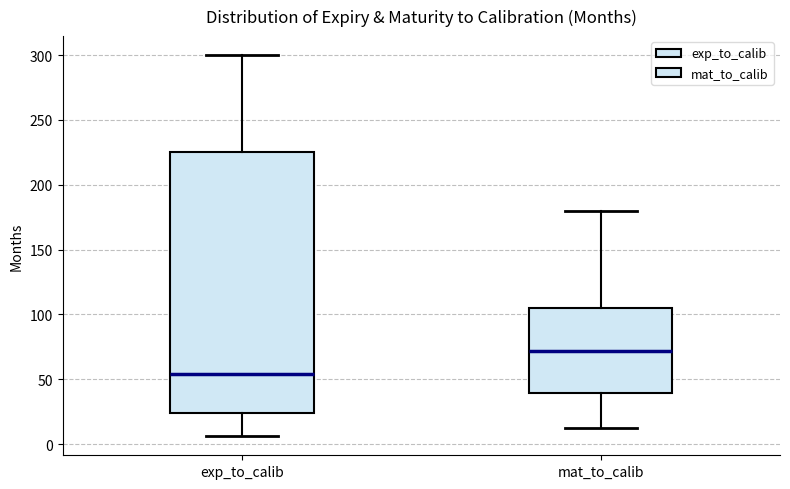

Where does the median line of the box for mat_to_calib sit on the y-axis? The values are not printed on the chart, so give them approximately, as read against the axis.

70